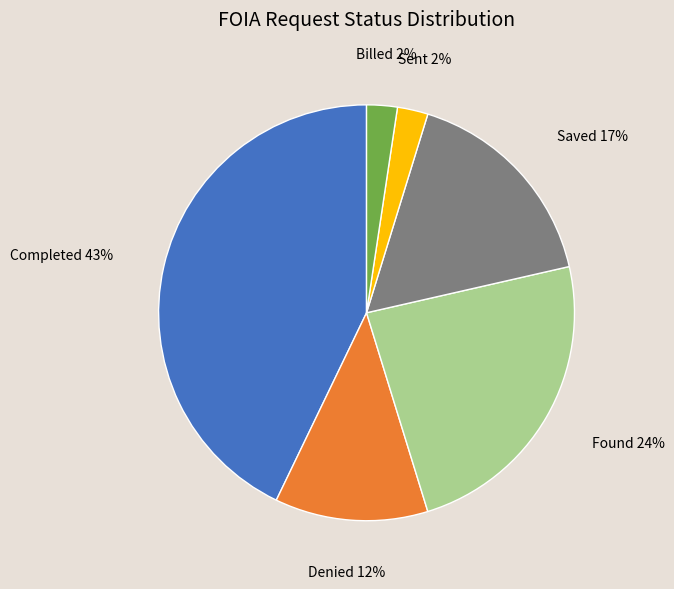

How many segments does this pie chart have?

6